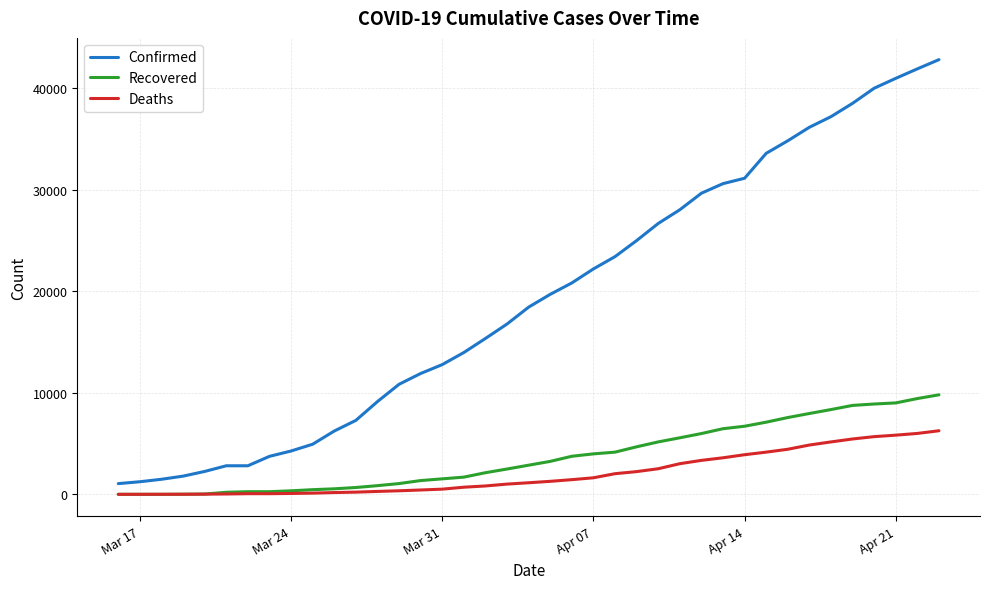

What is the lowest value of the Confirmed series?

1058